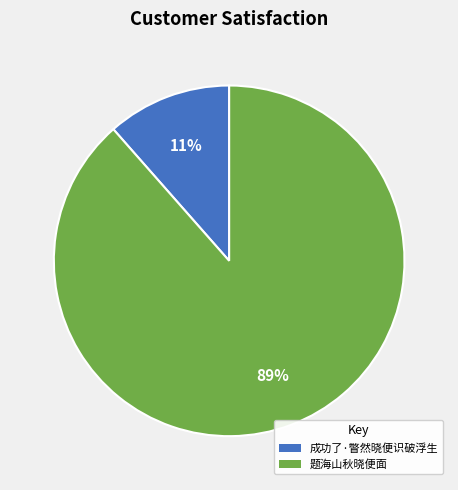

How many segments does this pie chart have?

2